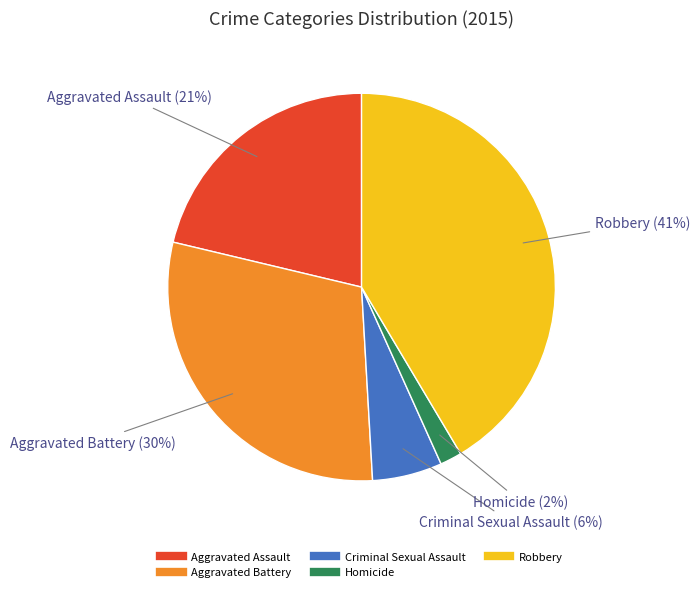

Which slice is the largest?

Robbery